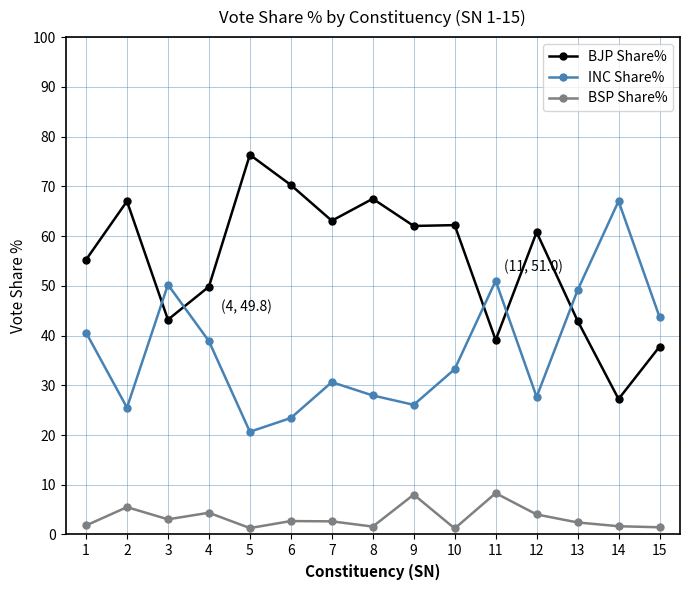

Which series has the largest total across all categories?

BJP Share%